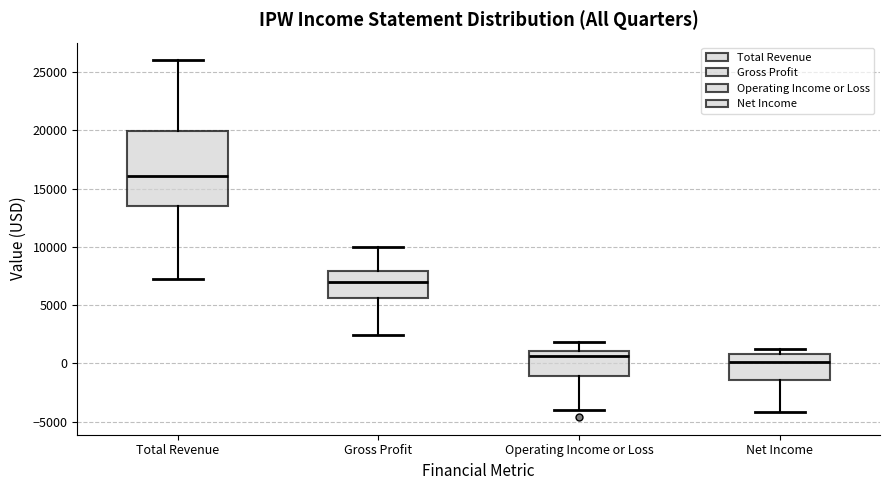

Which box is the tallest, from its lower edge to its upper edge?

Total Revenue